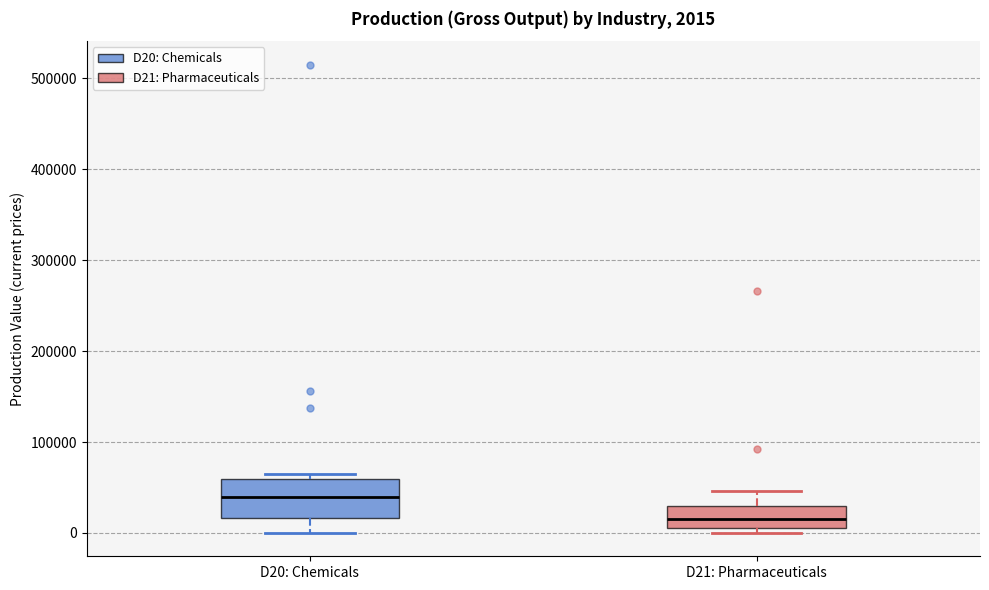

Which box has the highest median line?

D20: Chemicals